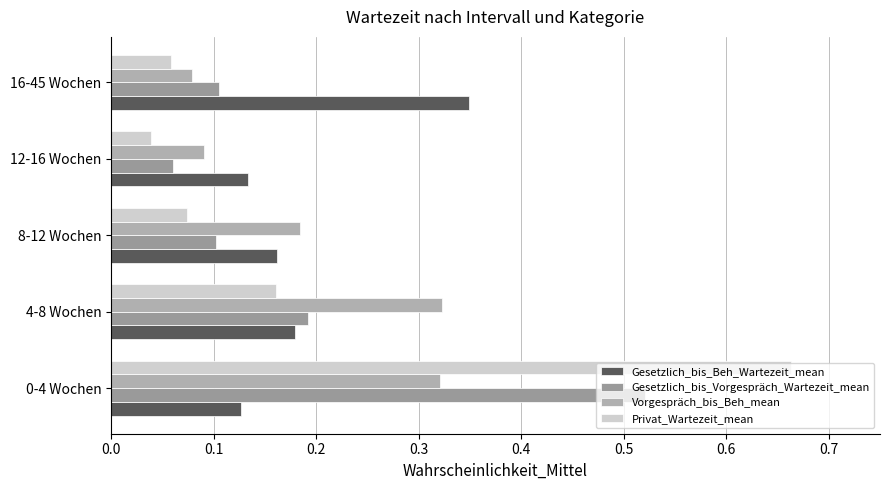

At which label is Vorgespräch_bis_Beh_mean closest to 0?

16-45 Wochen